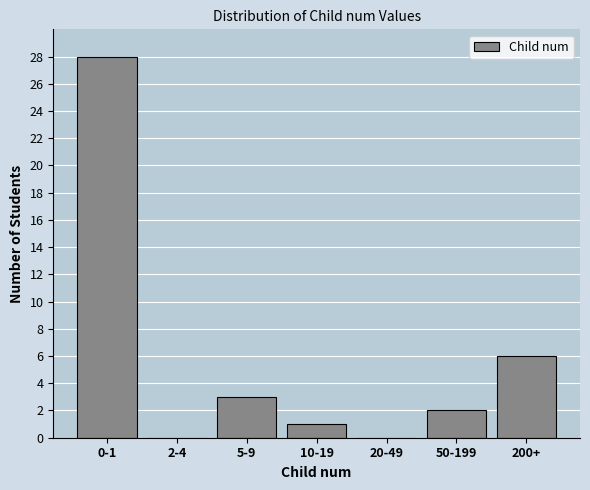

Reading left to right, what are all the values shown in this chart?

0-1=28	2-4=0	5-9=3	10-19=1	20-49=0	50-199=2	200+=6